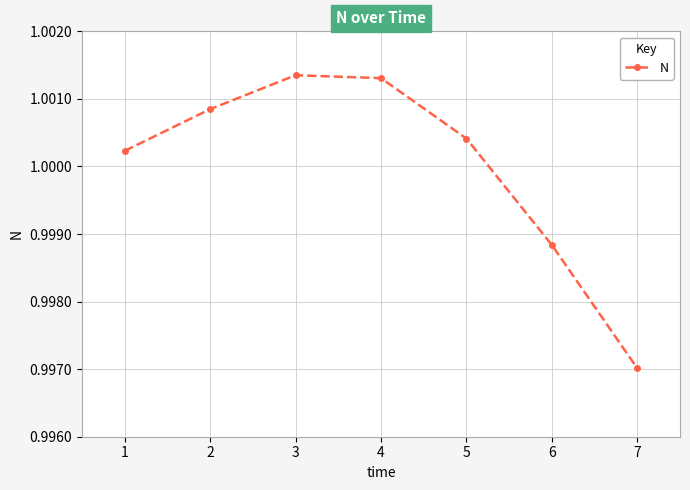

Is it true that the value at 1 is 0.2?

False